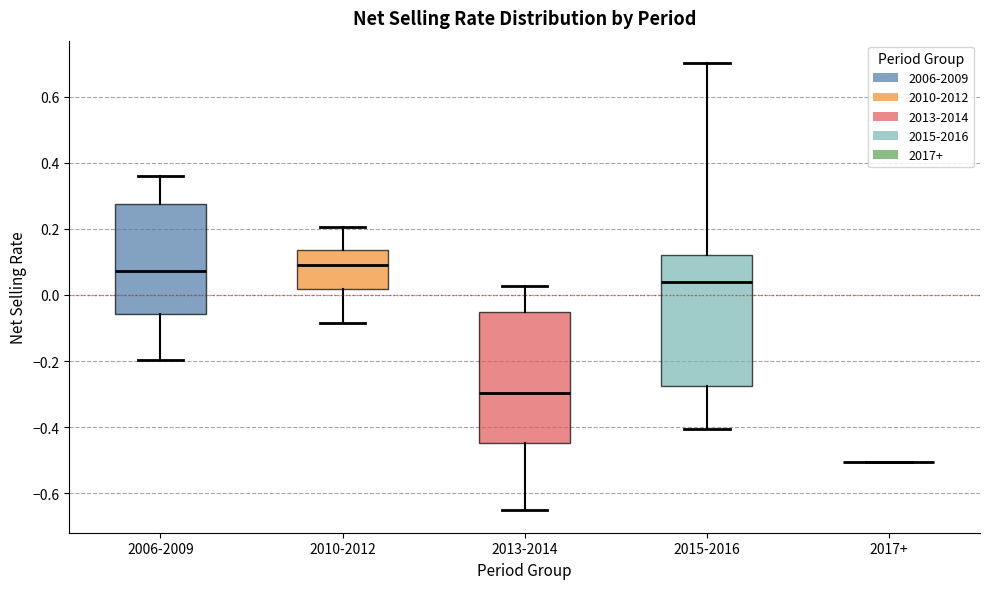

Reading left to right, transcribe this box plot: for each box, give where its median line is, the range the box spans, and where its two whiskers end, as read against the y-axis. The values are not printed on the chart, so give them approximately, as read against the axis.

2006-2009: median 0.08, box -0.06 to 0.28, whiskers -0.20 to 0.36
2010-2012: median 0.10, box 0.02 to 0.14, whiskers -0.08 to 0.20
2013-2014: median -0.30, box -0.44 to -0.06, whiskers -0.66 to 0.02
2015-2016: median 0.04, box -0.28 to 0.12, whiskers -0.40 to 0.70
2017+: box collapsed to a line at -0.50, whiskers -0.50 to -0.50